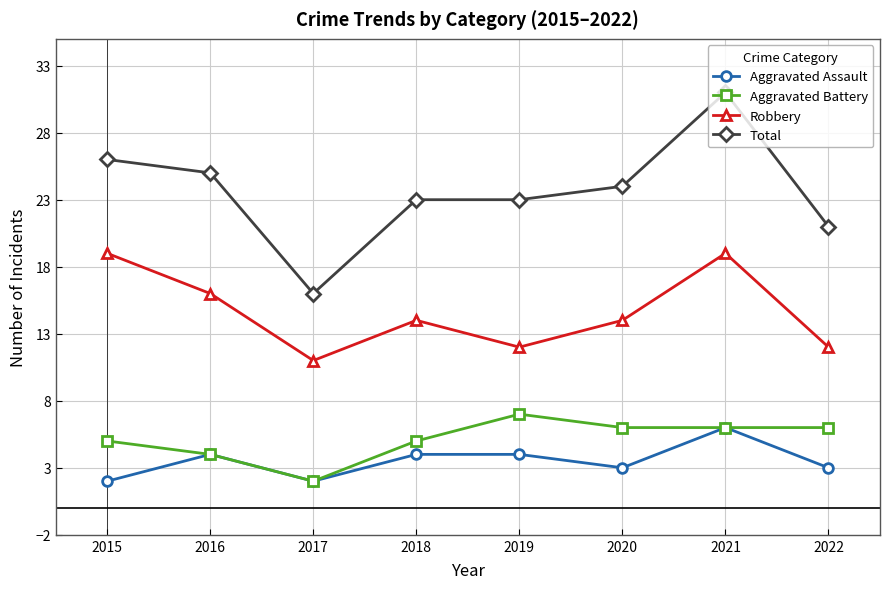

What is the difference between the maximum and second lowest values in the Aggravated Battery series?

3